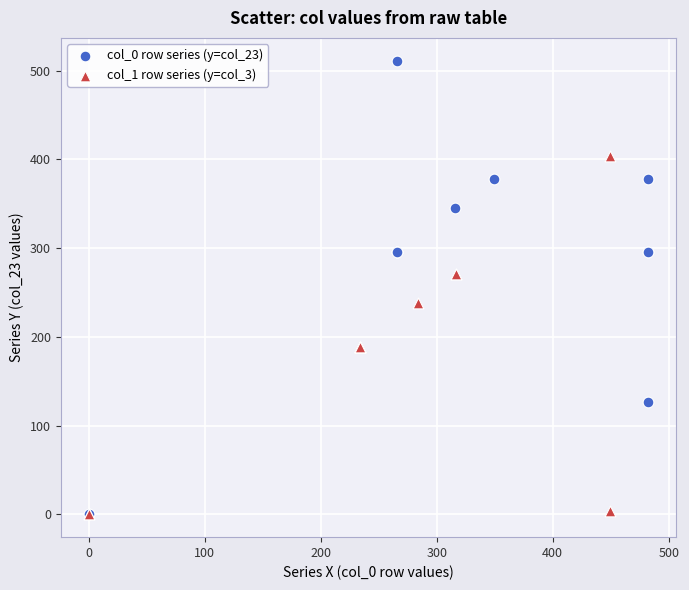

Which series reaches the maximum Y coordinate?

col_0 row series (y=col_23)